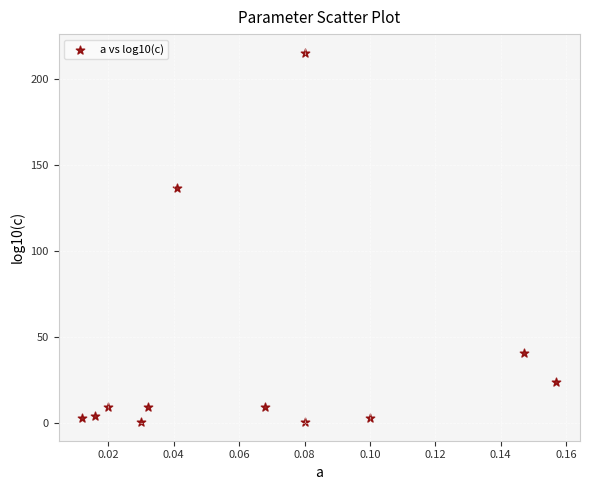

What is the range of Y values (max minus min)?

215.1